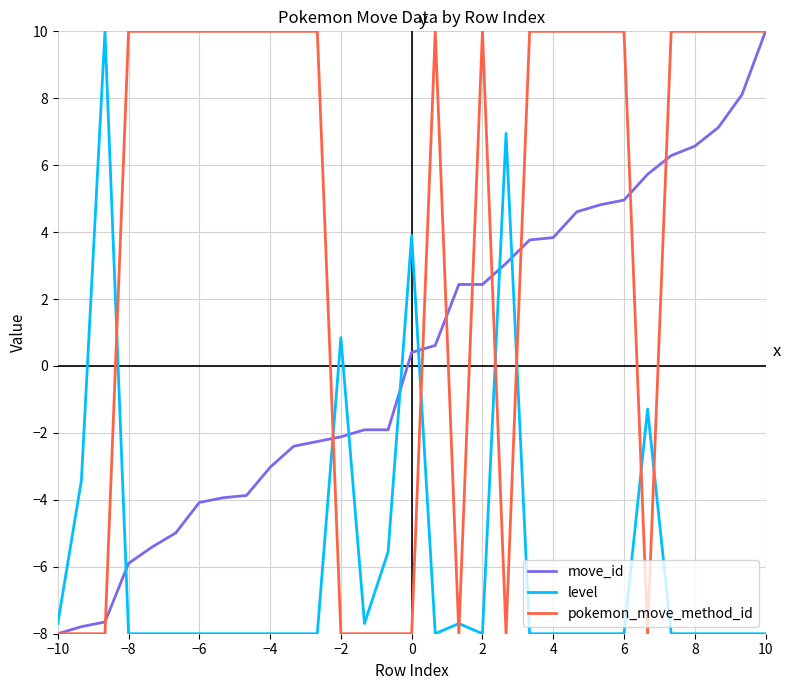

What is the highest value of the pokemon_move_method_id series?

10.0